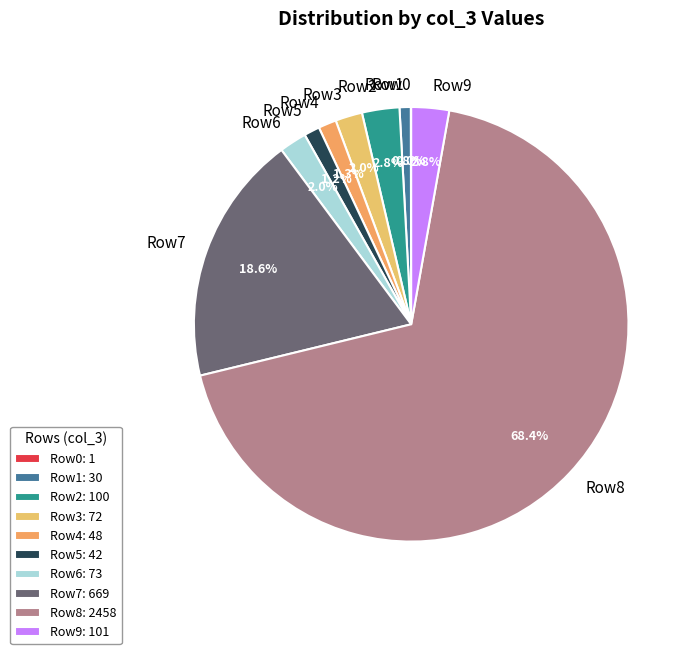

Which has a higher value, Row1 or Row2?

Row2